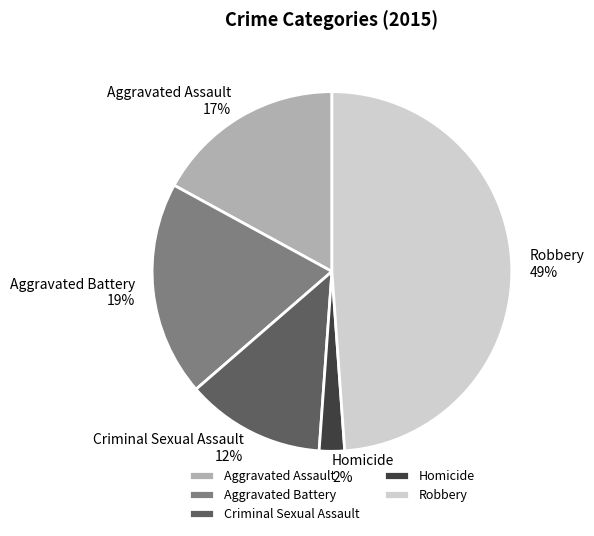

Is it true that Criminal Sexual Assault is 12% of the pie?

True